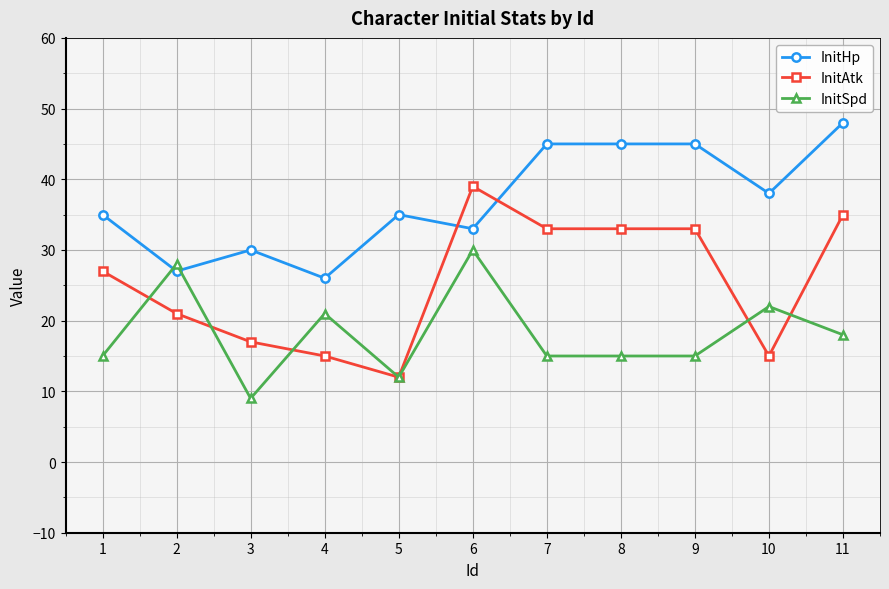

What are all the series names shown in the legend?

InitHp, InitAtk, InitSpd